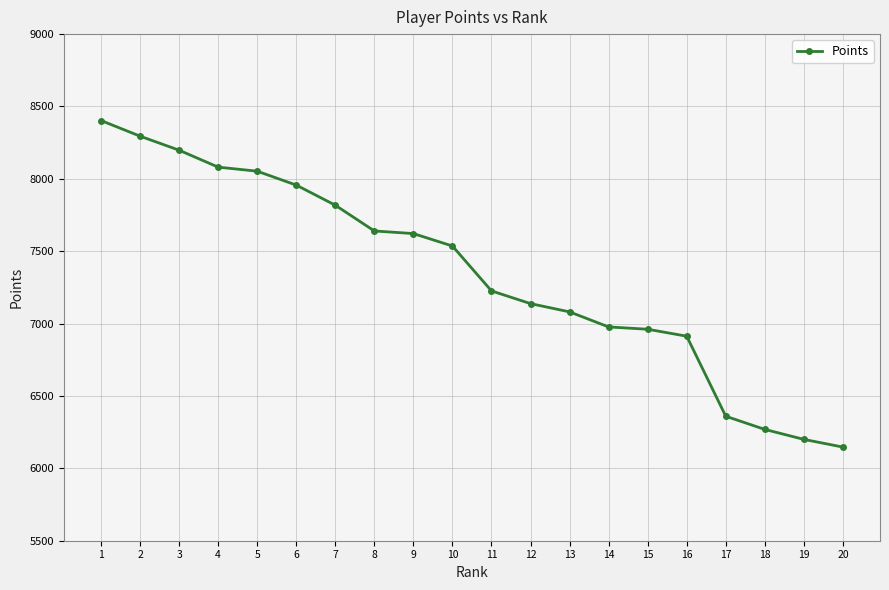

What value does the data have at 11?

7226